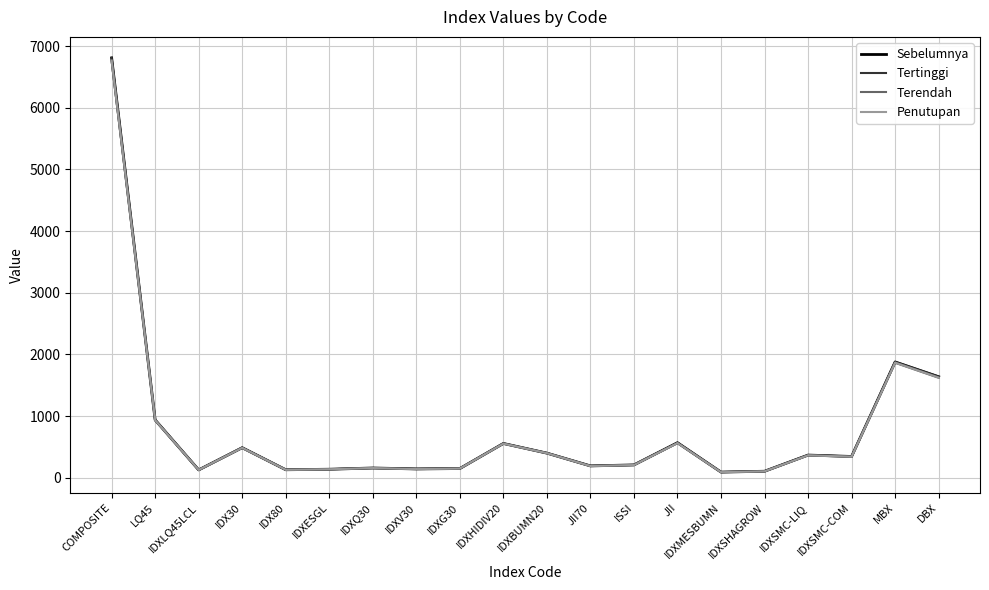

The value of Sebelumnya at ISSI is 209.8. True or false?

True